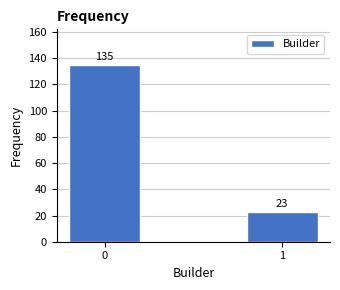

Reading left to right, list all the values displayed in this chart.

0=135	1=23